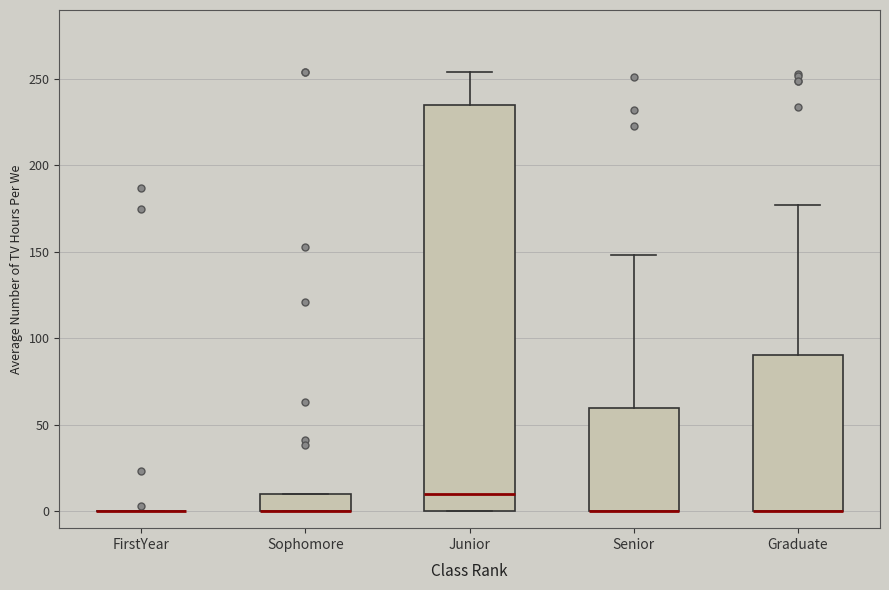

Reading left to right, read every box against the y-axis: the position of its median line, the range the box covers, and the ends of its whiskers. The values are not printed on the chart, so give them approximately, as read against the axis.

FirstYear: box collapsed to a line at 0, whiskers 0 to 0
Sophomore: median 0 (drawn on the box's lower edge), box 0 to 10, whiskers 0 to 10
Junior: median 10, box 0 to 235, whiskers 0 to 255
Senior: median 0 (drawn on the box's lower edge), box 0 to 60, whiskers 0 to 150
Graduate: median 0 (drawn on the box's lower edge), box 0 to 90, whiskers 0 to 175